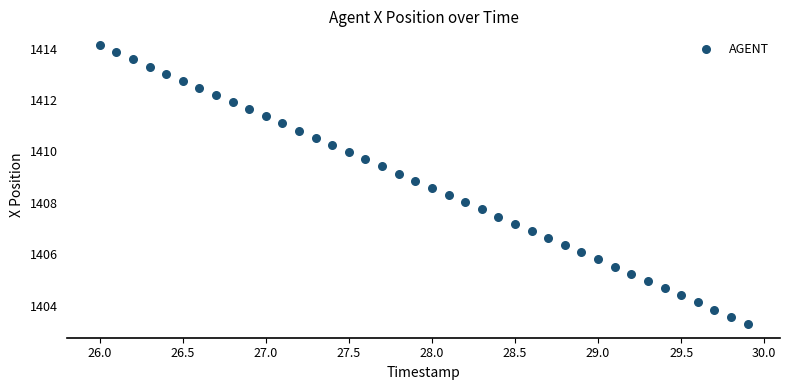

What is the range of X values (max minus min)?

3.9